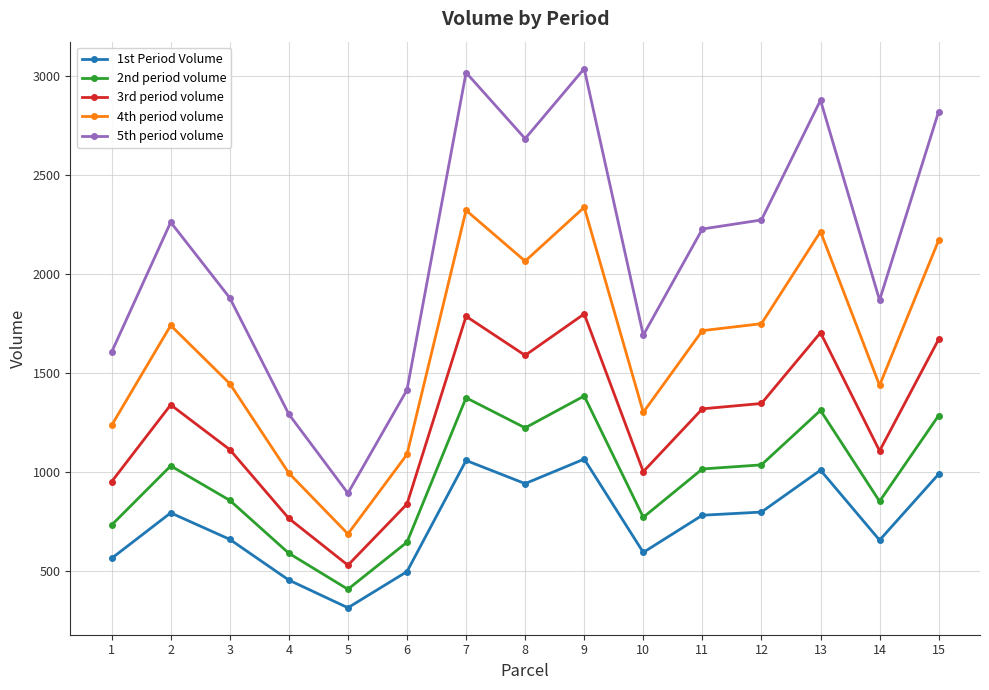

What is the value of the 2nd period volume point at the 10th from the left?

769.6